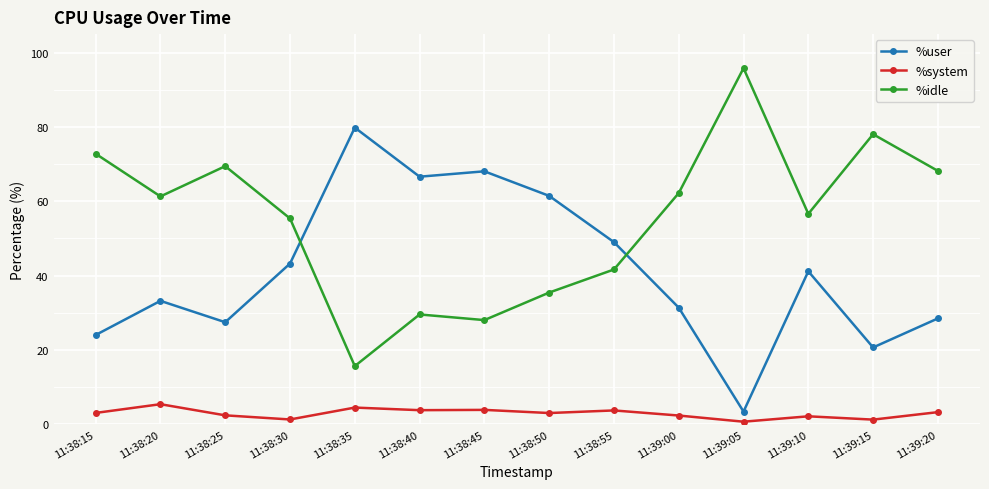

Rank the series by their maximum value, from highest to lowest.

%idle, %user, %system